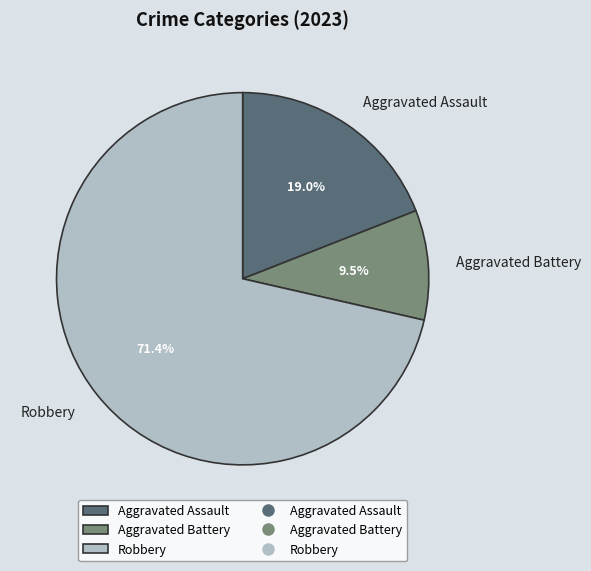

Is there any slice that represents more than half of the pie?

Yes